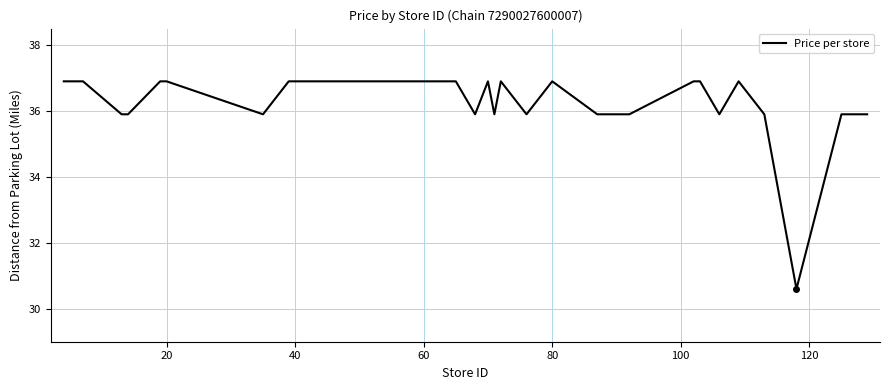

What is the minimum value shown in the chart?

30.6